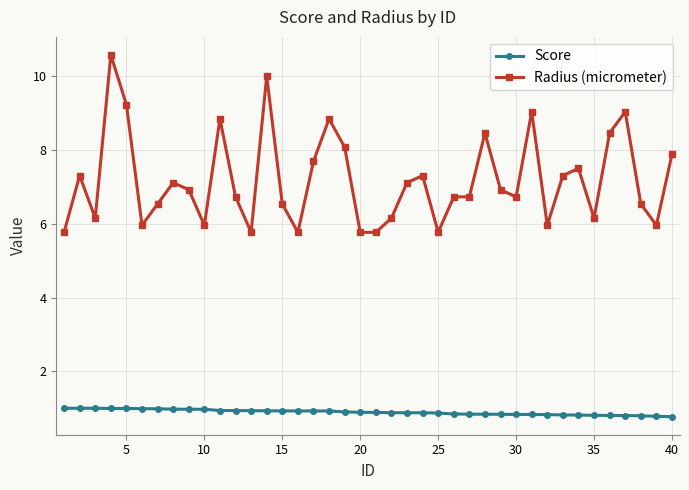

List the series in order of their peak value, highest first.

Radius (micrometer), Score